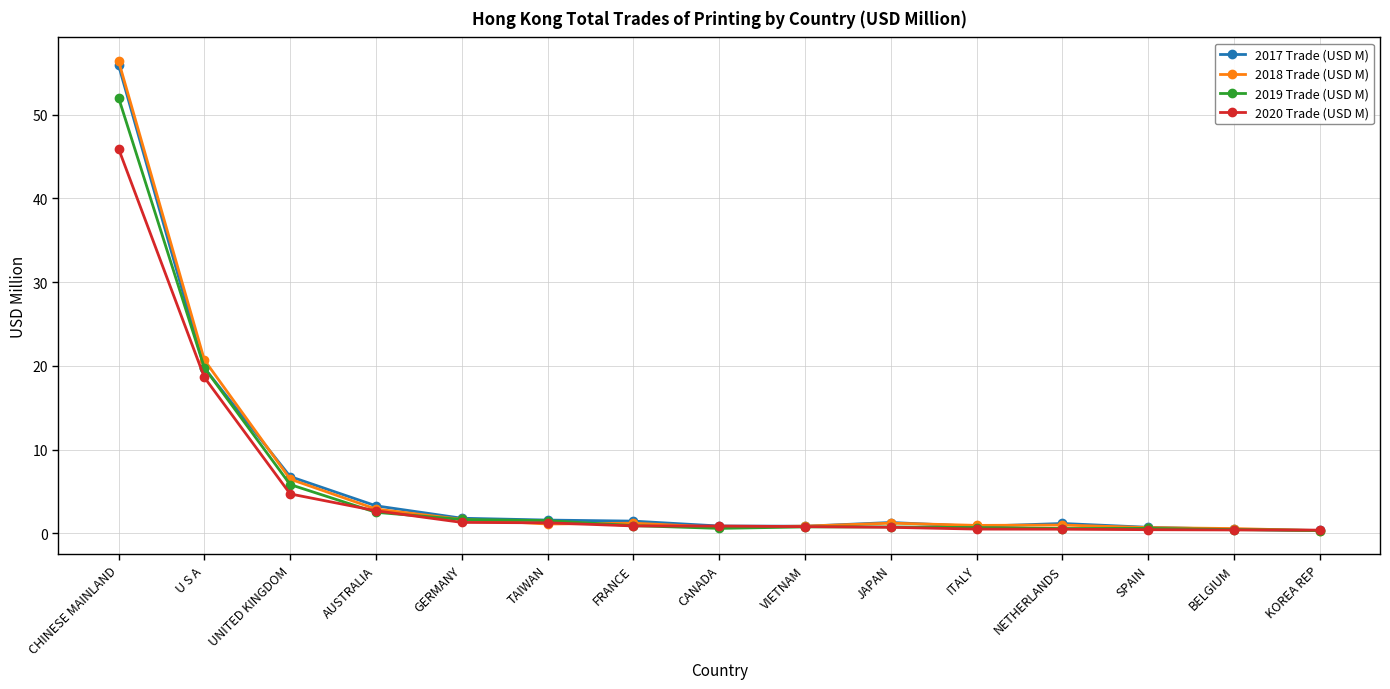

At which category is the sum across all series the highest?

CHINESE MAINLAND